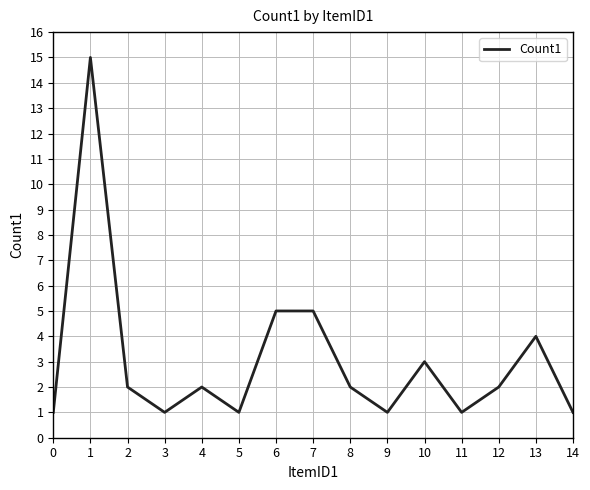

What is the sum of all values?

46